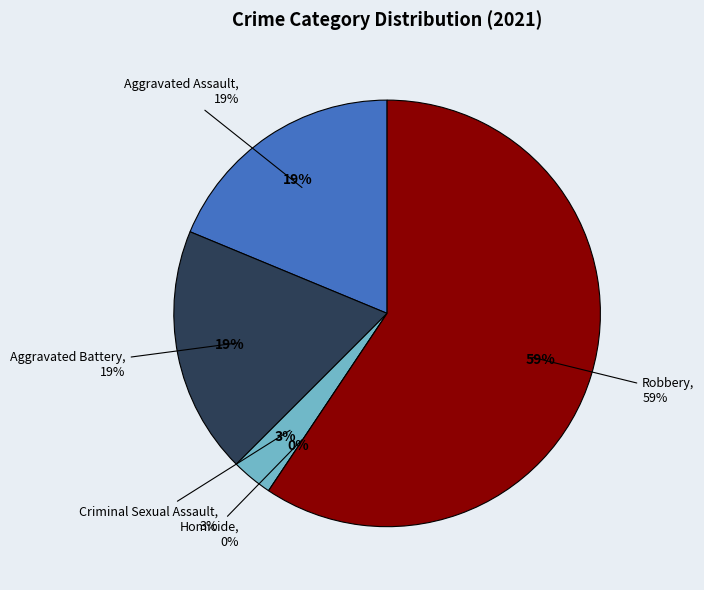

To the nearest percent, what is the difference between the Aggravated Assault and Criminal Sexual Assault slice percentages?

16%